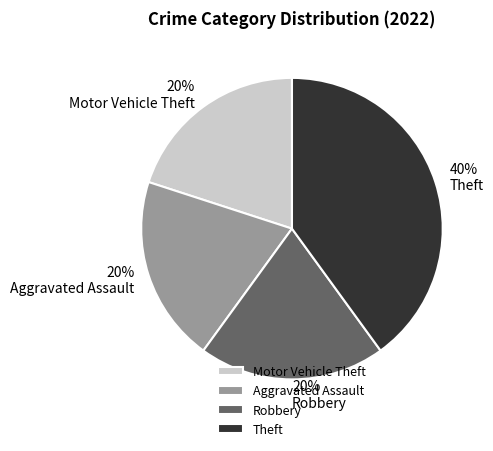

Count the number of slices in the pie.

4